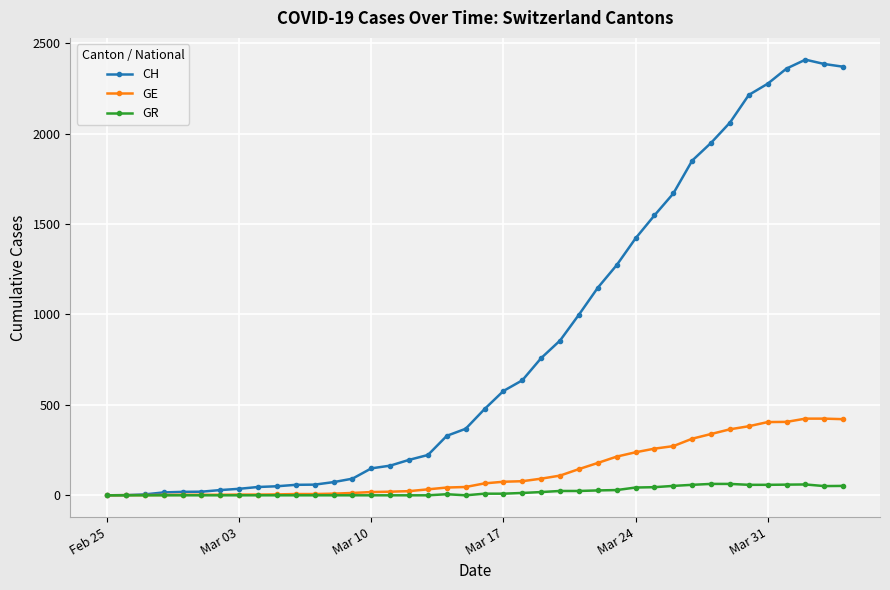

What is the maximum value shown in the chart?

2409